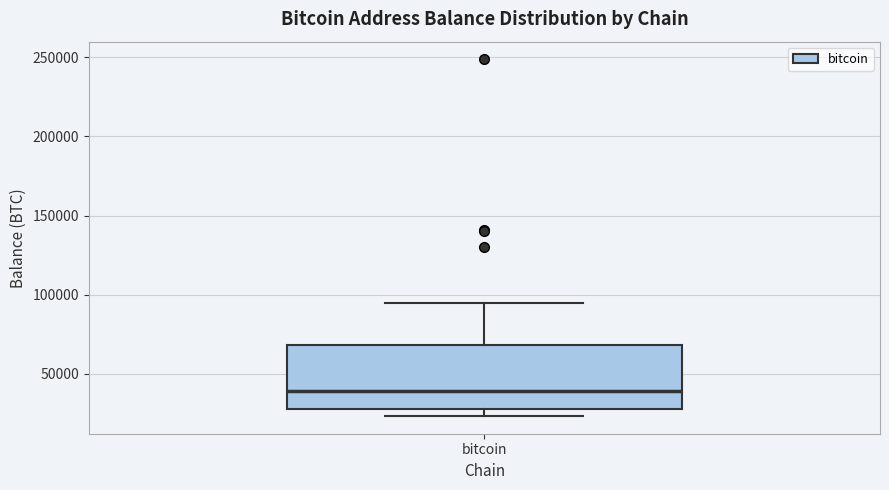

Transcribe this box plot: give where the median line is, the range the box spans, and where the two whiskers end, as read against the y-axis. The values are not printed on the chart, so give them approximately, as read against the axis.

median 40000, box 30000 to 70000, whiskers 25000 to 95000